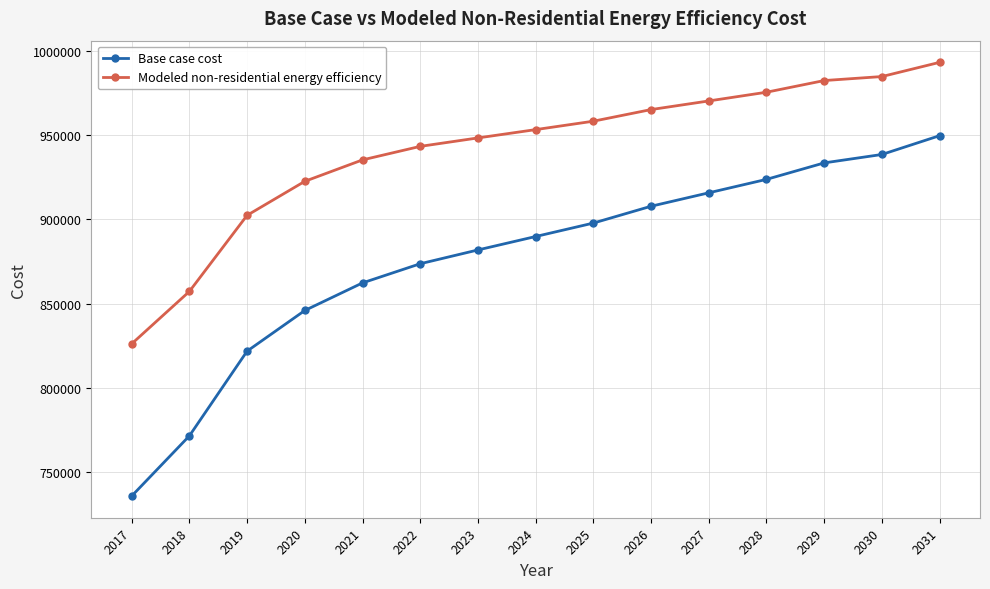

Is the value of Modeled non-residential energy efficiency at 2020 greater than the value of Base case cost at 2021?

Yes